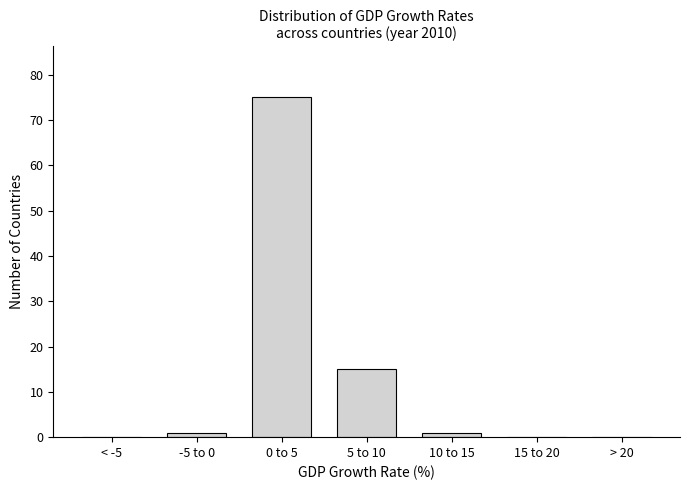

Reading right to left, extract all data points from this chart.

> 20=0	15 to 20=0	10 to 15=1	5 to 10=15	0 to 5=75	-5 to 0=1	< -5=0